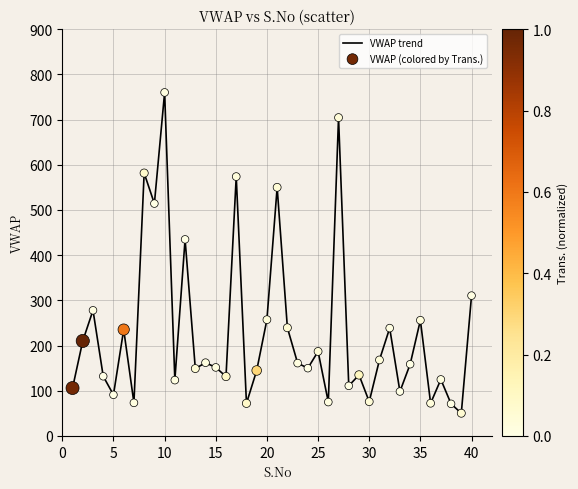

What is the difference between the maximum and minimum values?

709.8